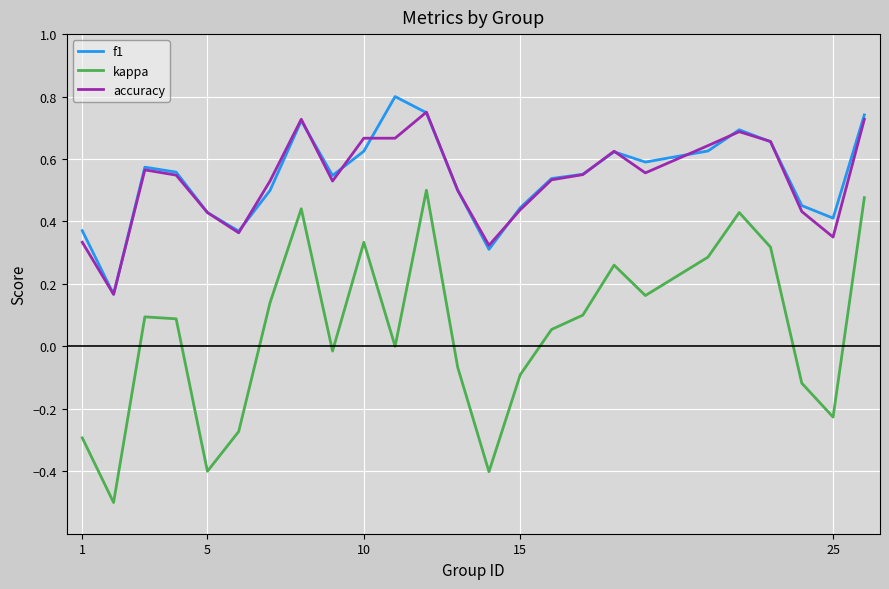

What is the minimum value for kappa?

-0.5